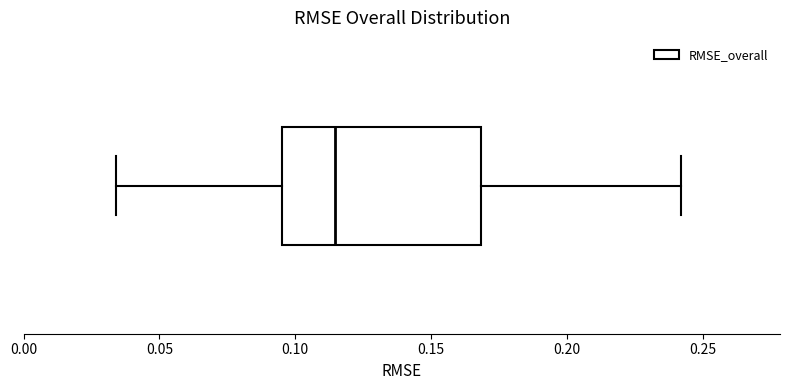

Transcribe this box plot: give where the median line is, the range the box spans, and where the two whiskers end, as read against the x-axis. The values are not printed on the chart, so give them approximately, as read against the axis.

median 0.115, box 0.095 to 0.170, whiskers 0.035 to 0.240